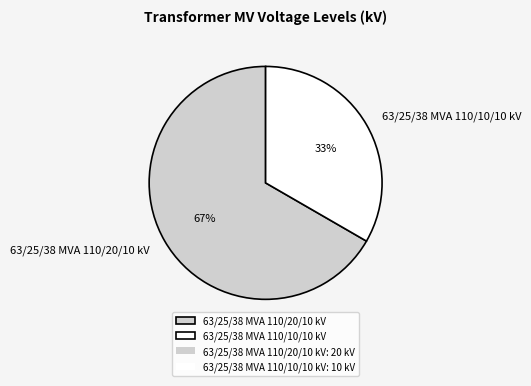

Which has a higher value, 63/25/38 MVA 110/20/10 kV or 63/25/38 MVA 110/10/10 kV?

63/25/38 MVA 110/20/10 kV